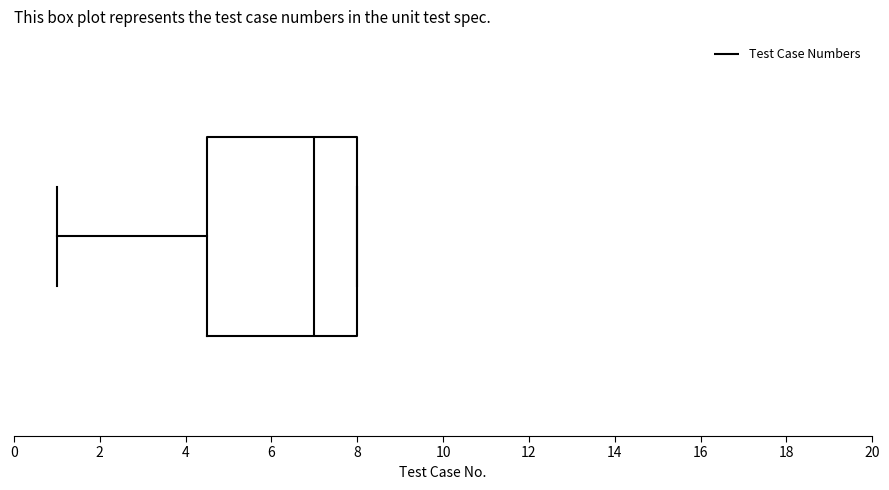

Where is the left edge of the box on the x-axis? The values are not printed on the chart, so give them approximately, as read against the axis.

4.6